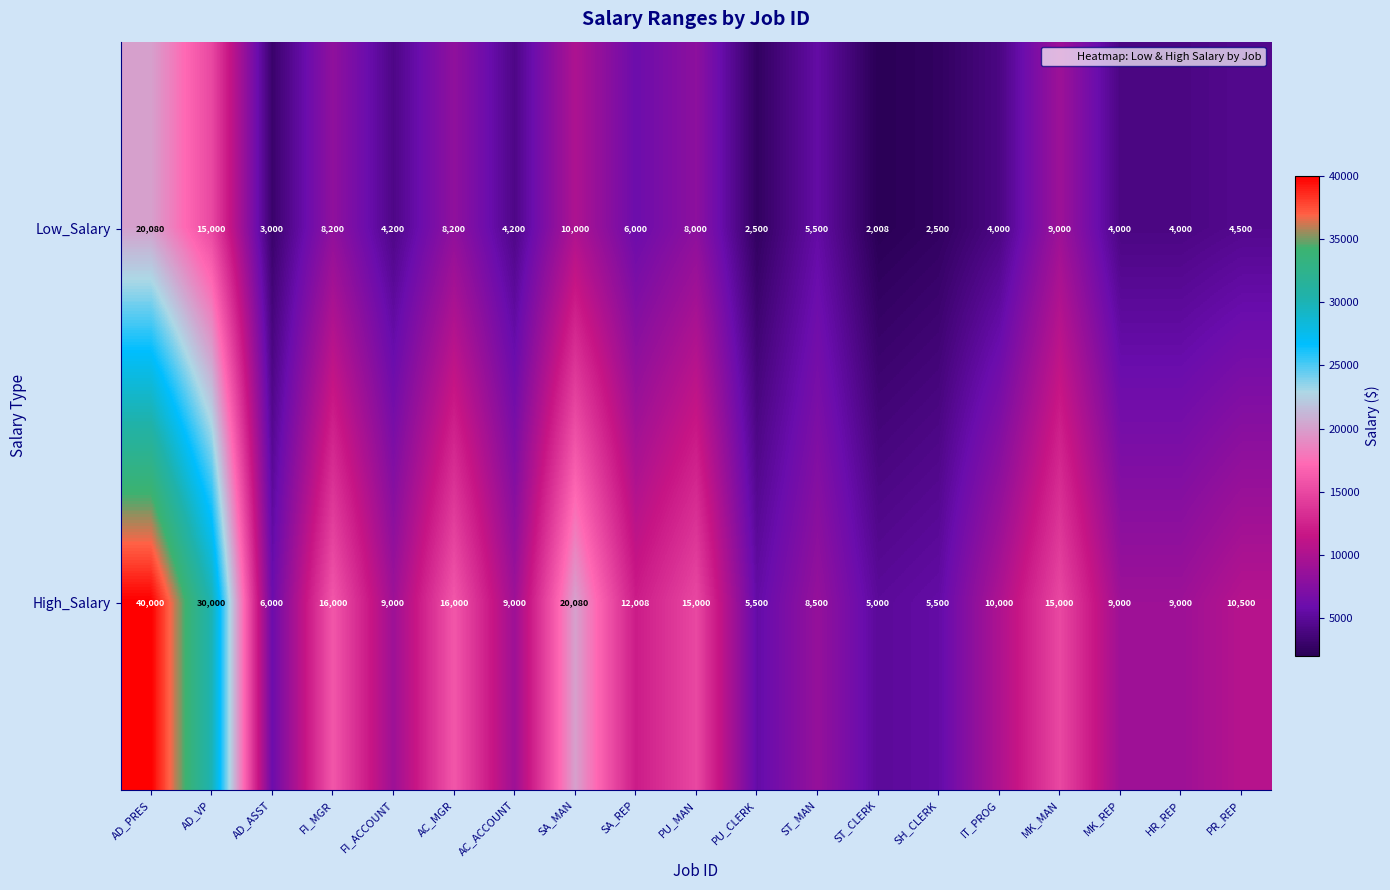

True or false: Low_Salary has a value of 14854 at MK_MAN.

False